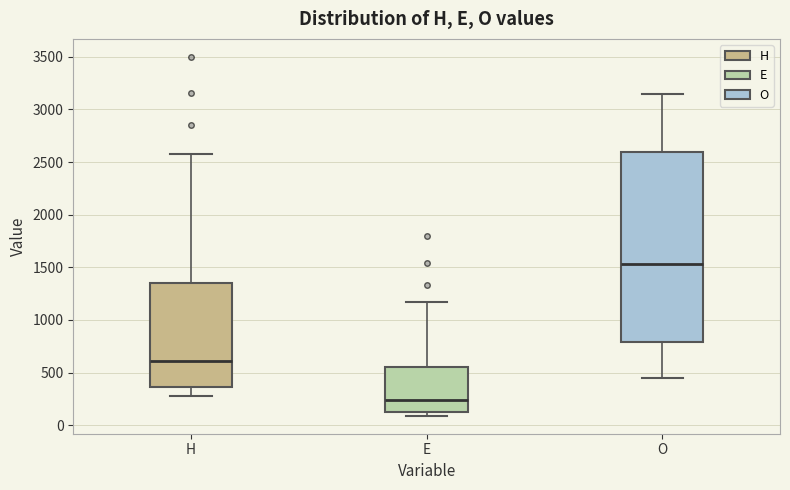

Which box has the lowest median line?

E